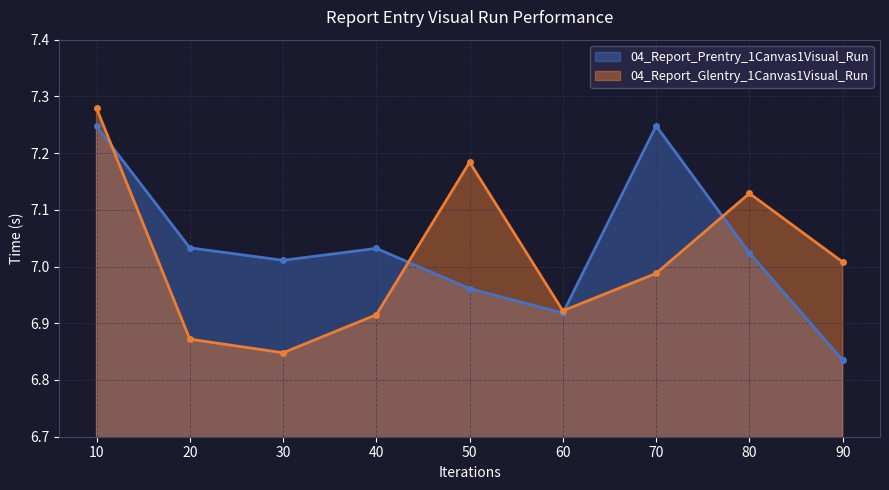

At which label does 04_Report_Prentry_1Canvas1Visual_Run reach its minimum?

90